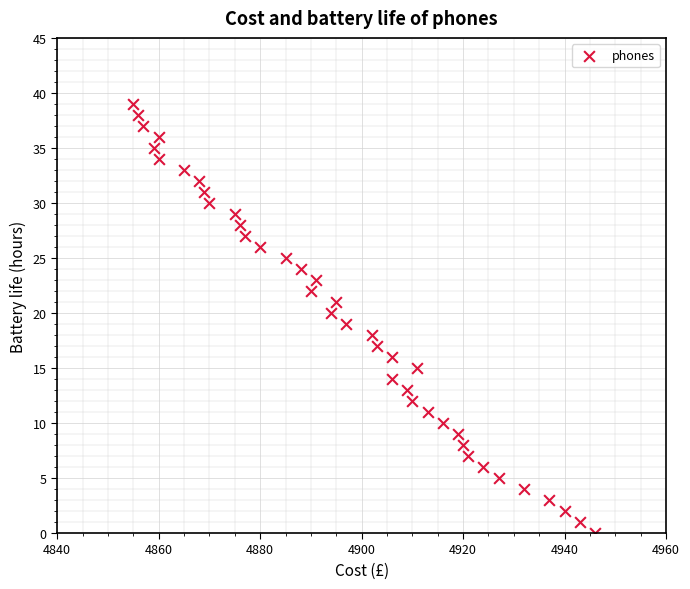

What is the range of X values (max minus min)?

91